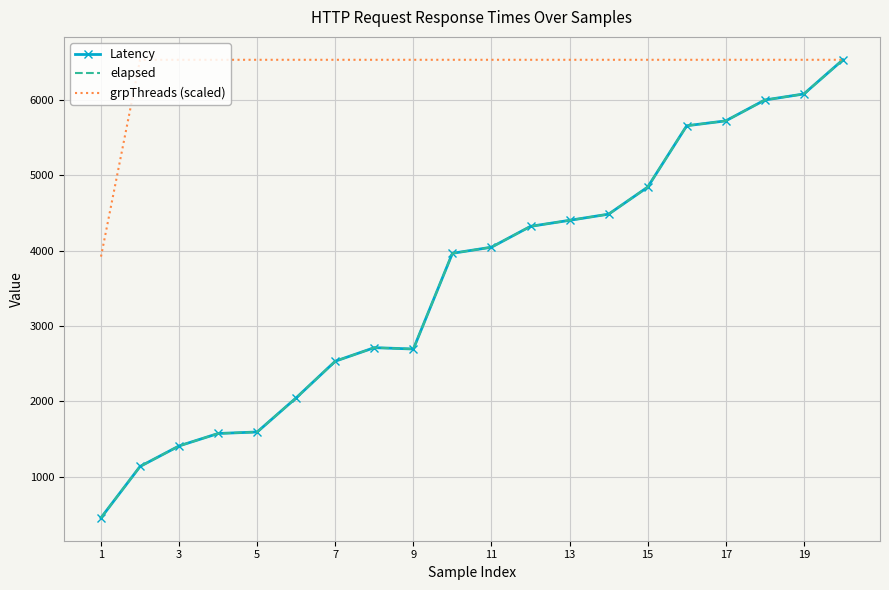

What is the difference between the maximum and minimum values in the Latency series?

6083.0